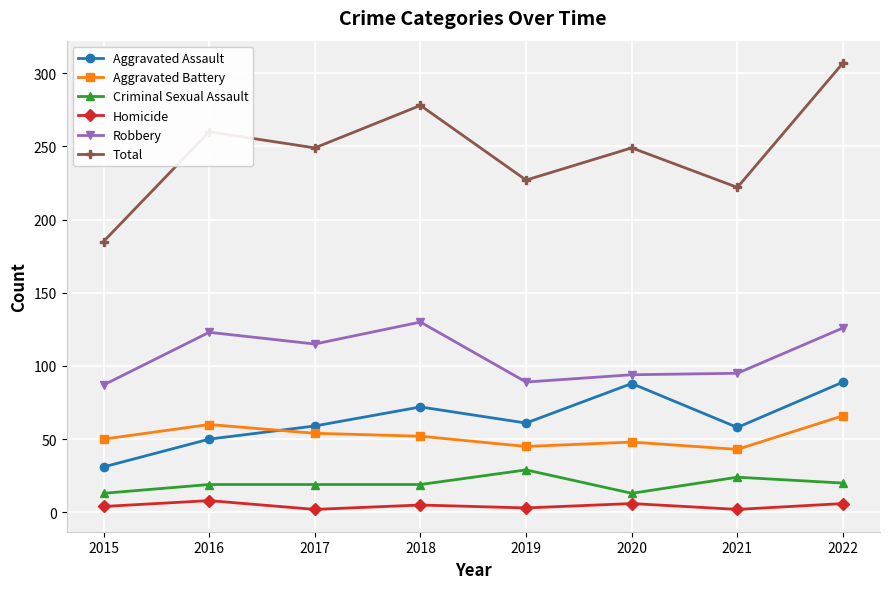

Which series has the largest total across all categories?

Total